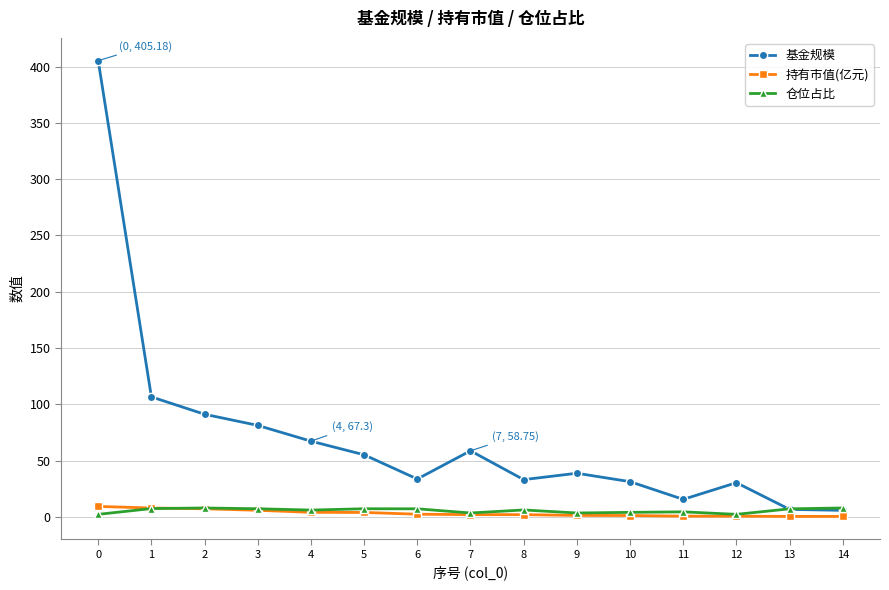

What is the value of the 持有市值(亿元) point at the 11th from the left?

1.3